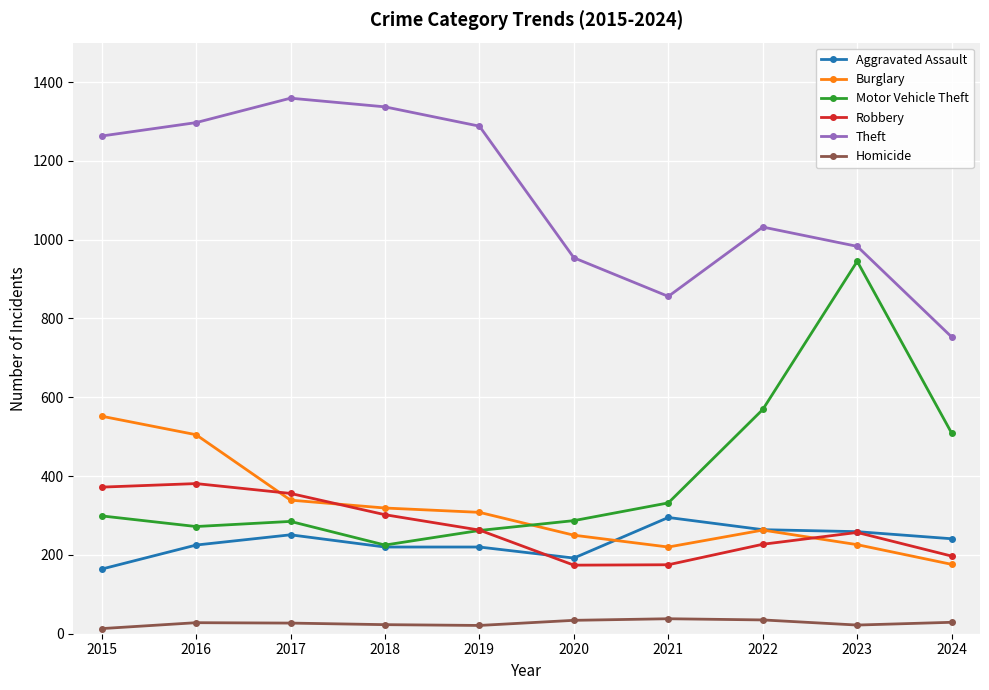

True or false: Motor Vehicle Theft and Homicide cross at least once.

False